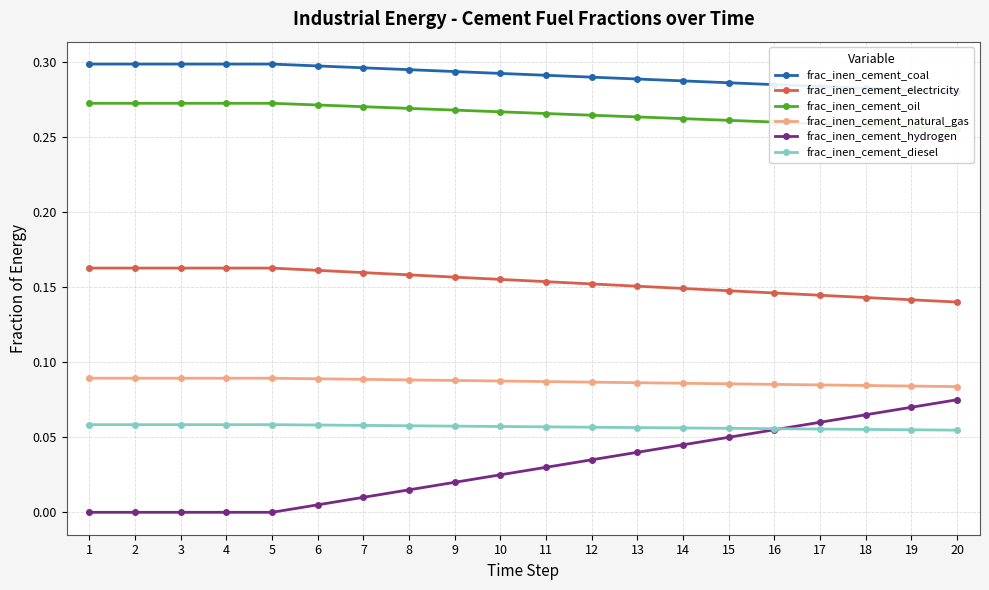

True or false: frac_inen_cement_diesel has a value of 0.1 at 20.

True